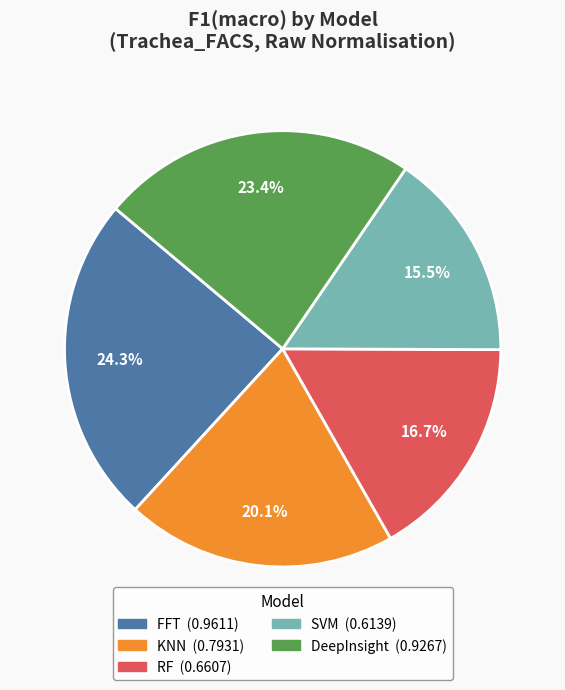

Is there a majority slice in this chart?

No